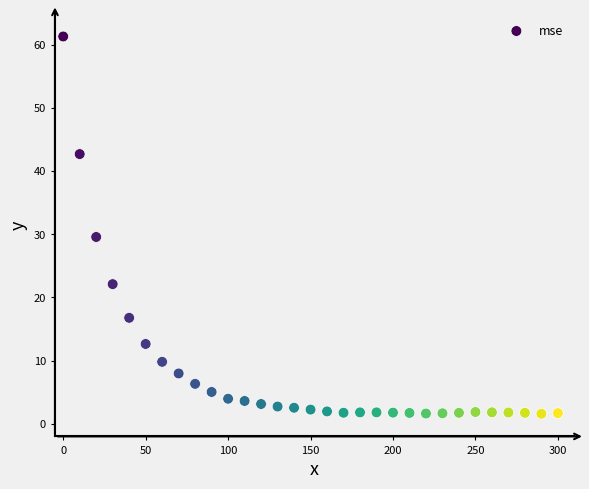

What is the range of Y values (max minus min)?

59.7